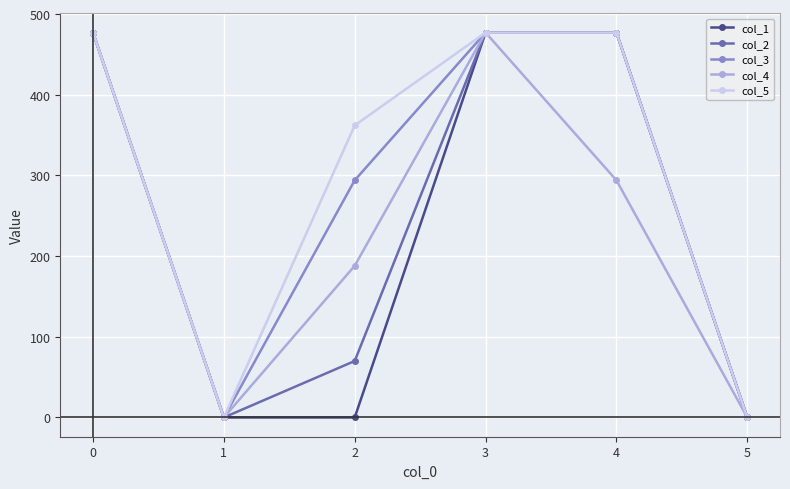

How many series are shown in this chart?

5